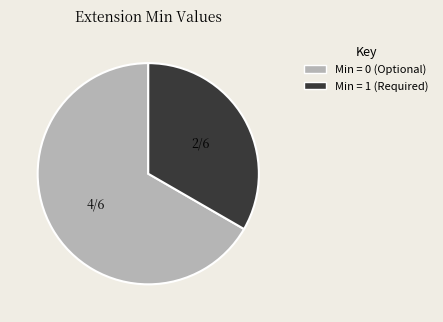

Is there a majority slice in this chart?

Yes